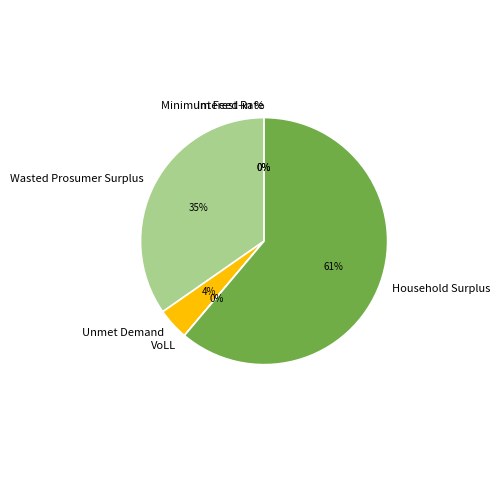

Which slice is the largest?

Household Surplus